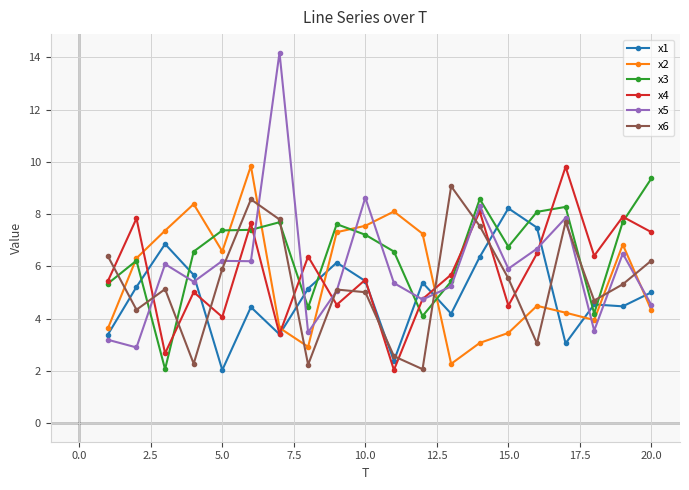

What is the minimum value shown in the chart?

2.0